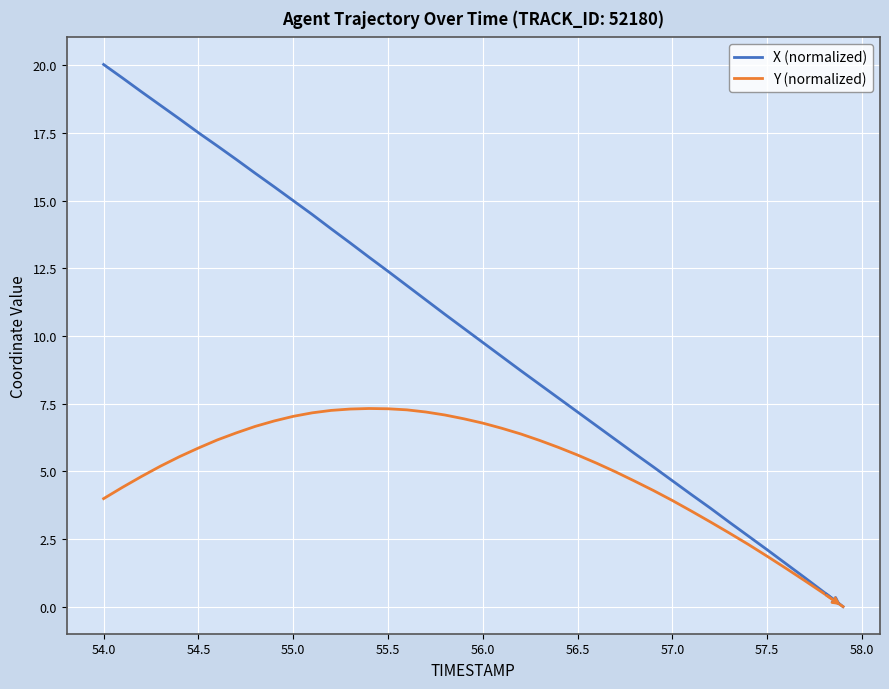

Which series has the widest spread of values?

X (normalized)